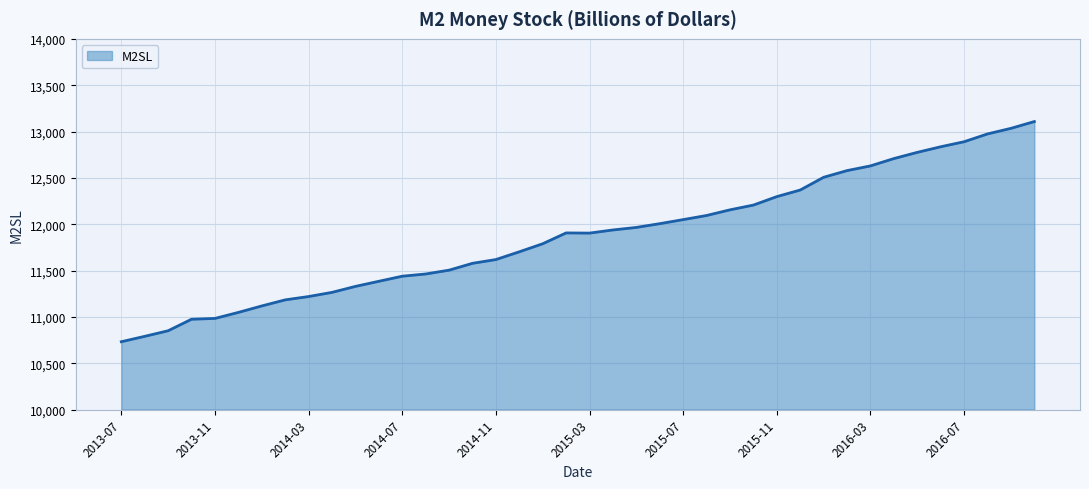

What is the maximum value shown in the chart?

13107.5